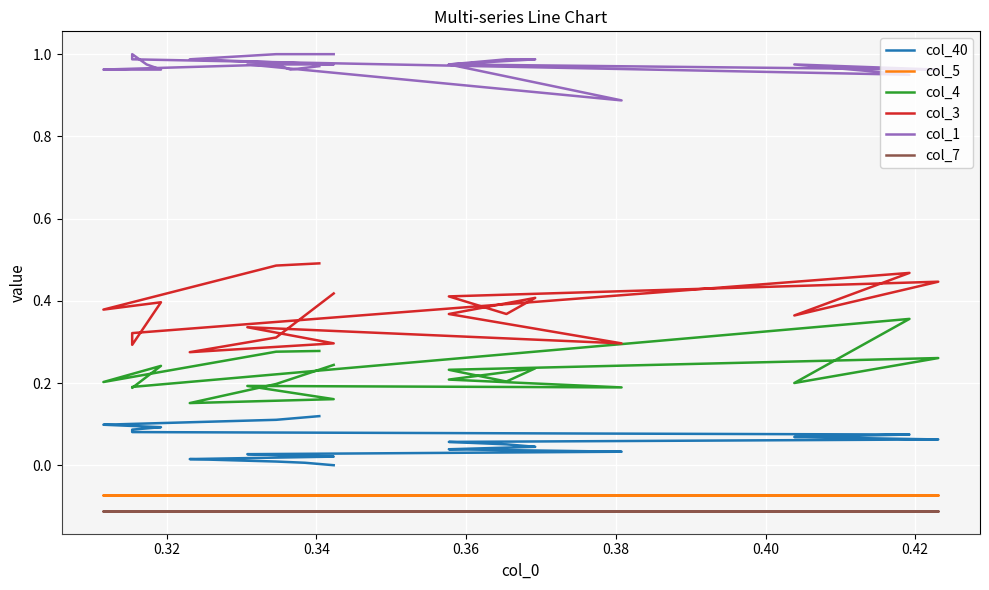

Which series has the largest range (max minus min)?

col_3